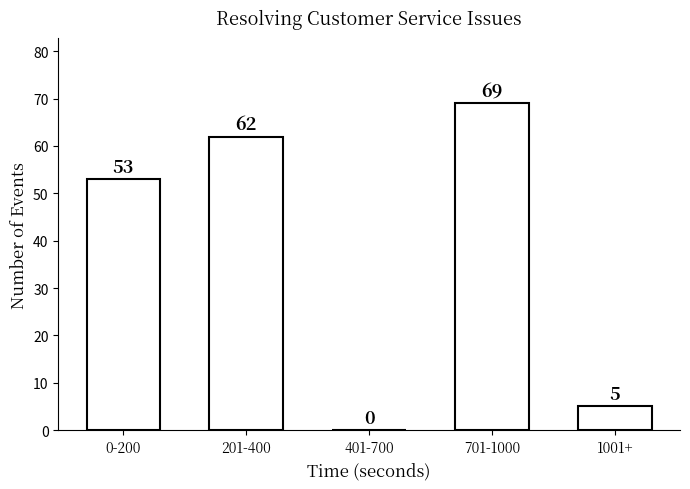

Reading right to left, transcribe all the data shown in this chart.

1001+=5	701-1000=69	401-700=0	201-400=62	0-200=53